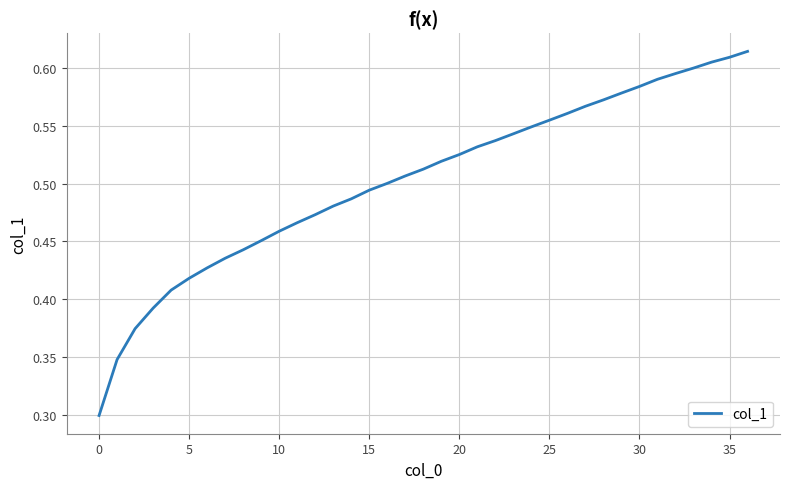

True or false: the data has more than 1 interior local peaks.

False